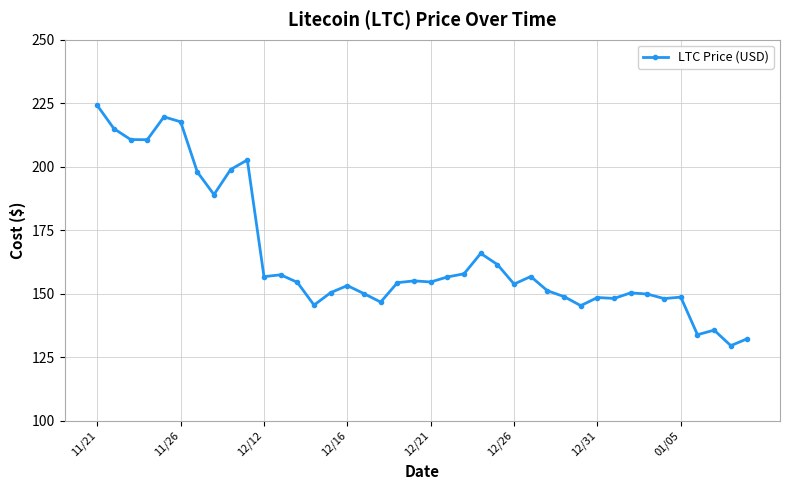

What is the greatest value displayed?

224.1